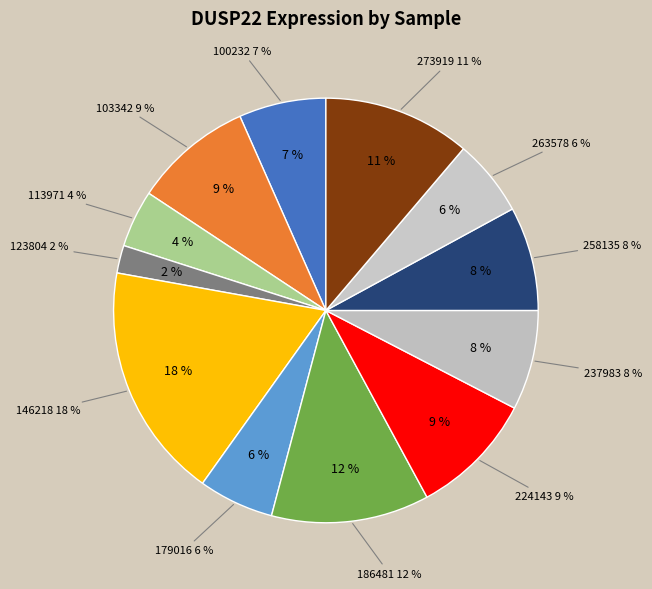

What is the ratio of the value at 113971 to the value at 263578?

0.7